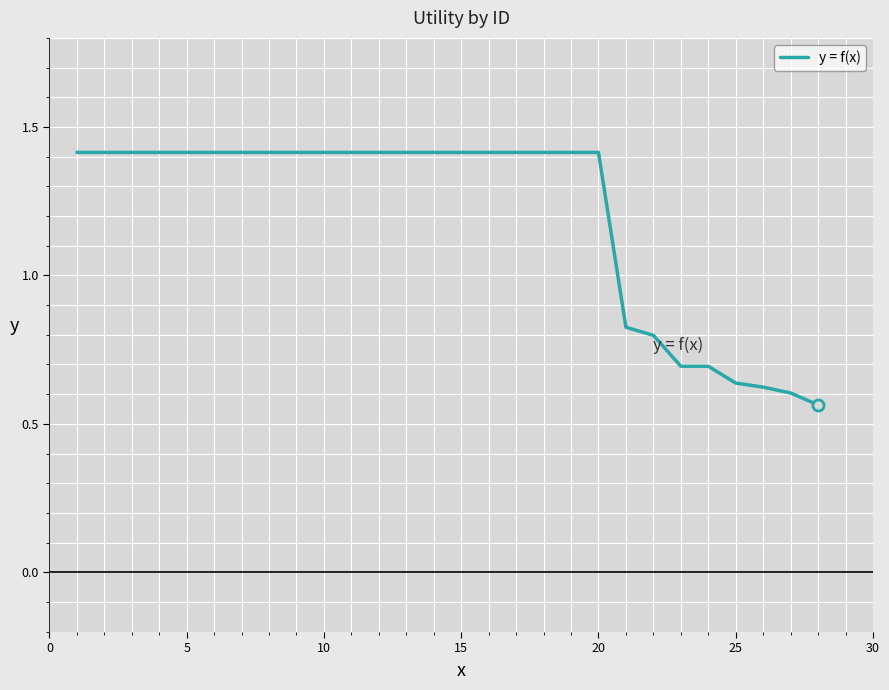

Does the chart display data point markers on the line(s)?

No